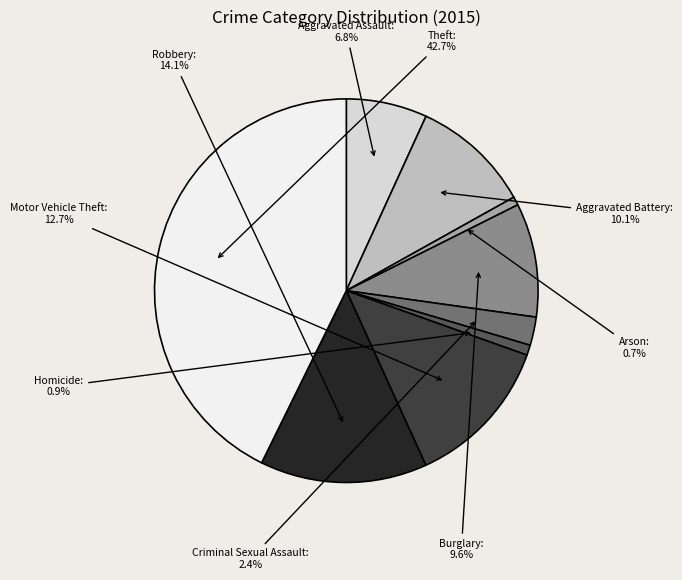

Which category has the biggest portion of the pie?

Theft